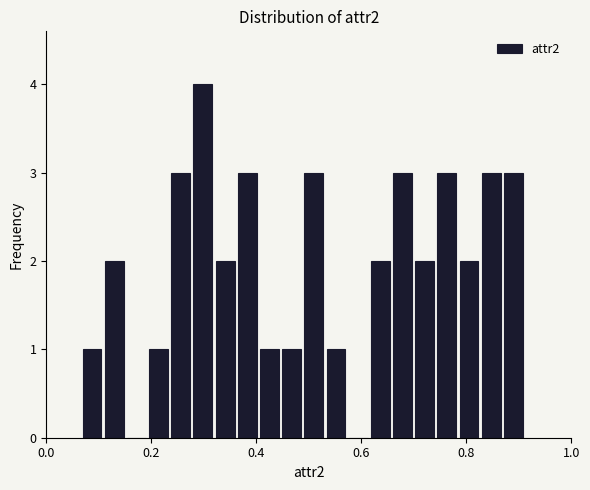

Read against the x-axis, roughly where is the centre of the tallest bar?

0.30